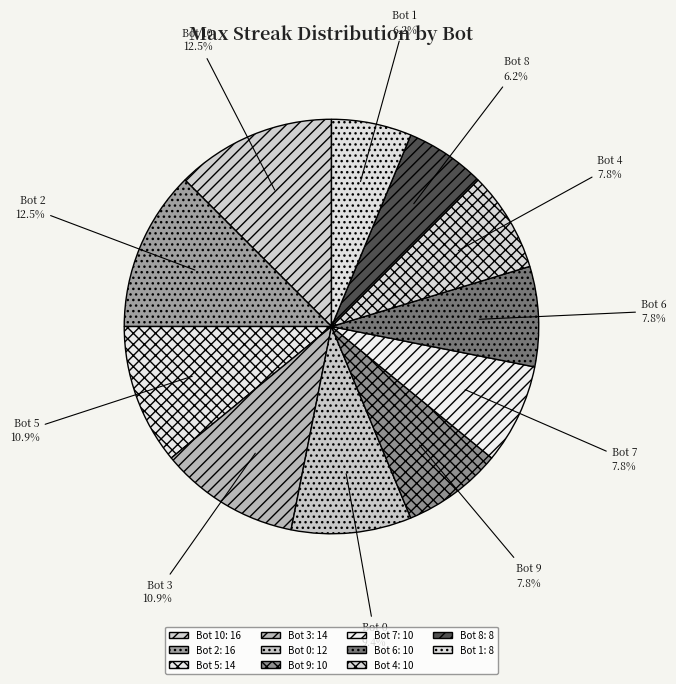

Is there any slice that represents more than half of the pie?

No